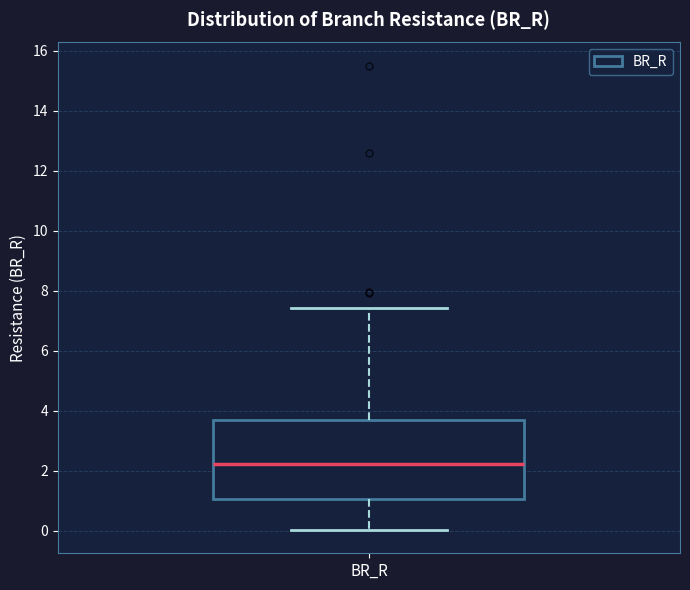

Where does the lower whisker of the box for BR_R end on the y-axis? The values are not printed on the chart, so give them approximately, as read against the axis.

0.0